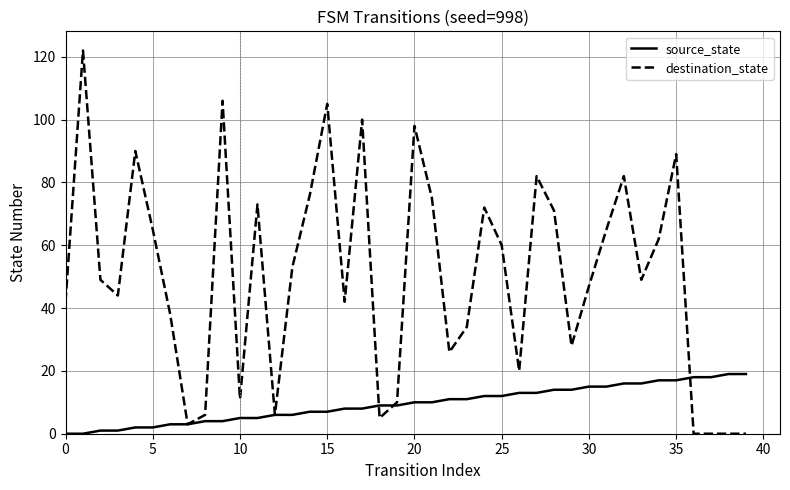

What is the greatest value displayed?

122